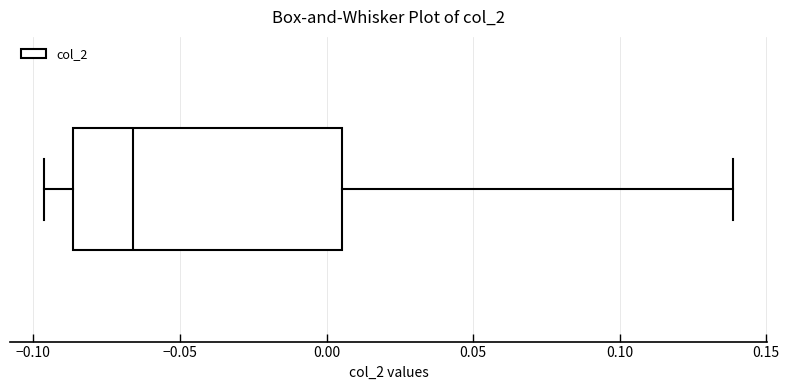

Transcribe this box plot: give where the median line is, the range the box spans, and where the two whiskers end, as read against the x-axis. The values are not printed on the chart, so give them approximately, as read against the axis.

median -0.065, box -0.085 to 0.005, whiskers -0.095 to 0.140